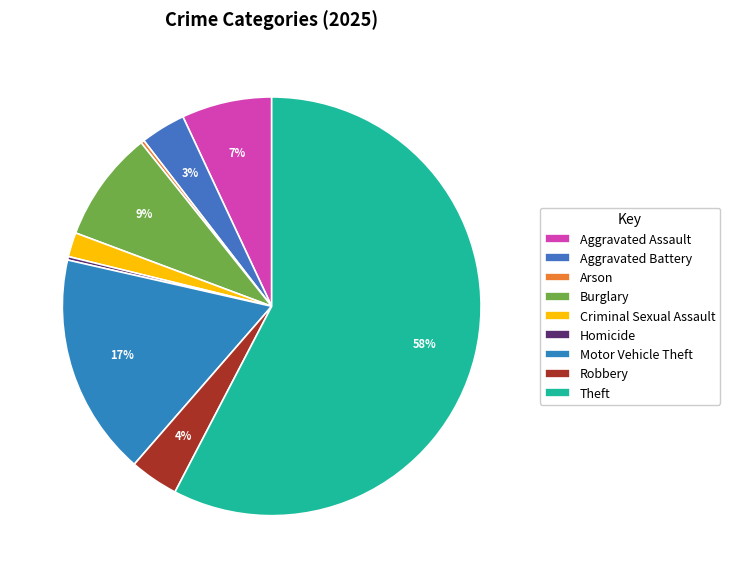

The Motor Vehicle Theft slice represents 17% of the pie. True or false?

True